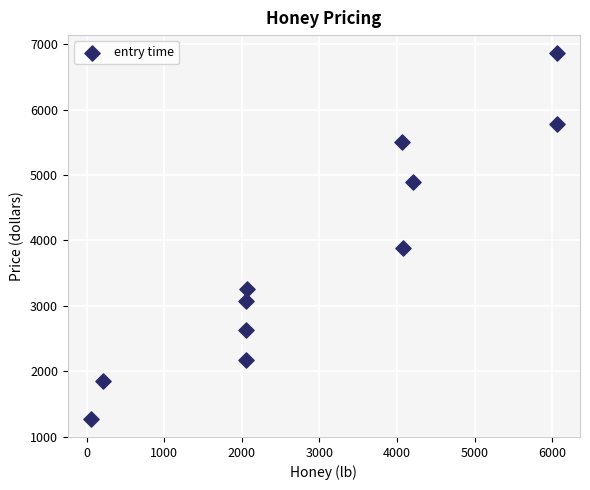

What is the average X value?

2994.6